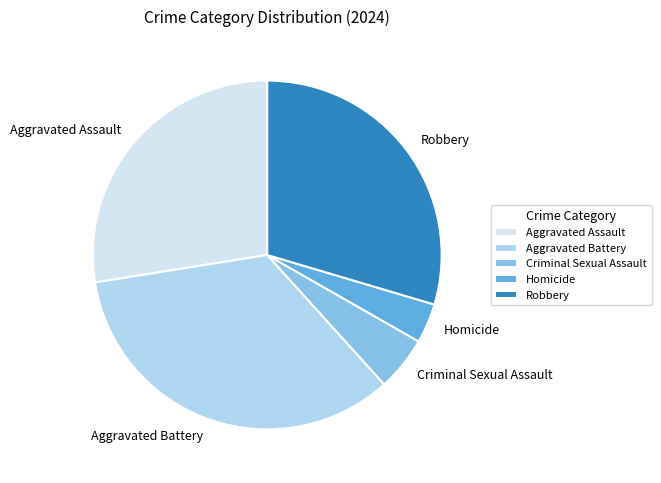

Between Criminal Sexual Assault and Aggravated Battery, which is larger?

Aggravated Battery